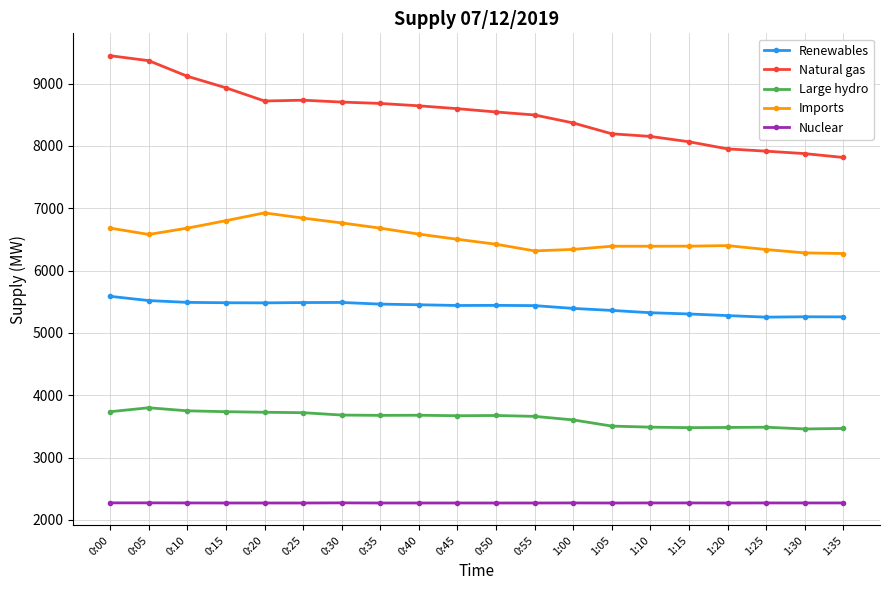

True or false: Natural gas and Imports cross at least once.

False